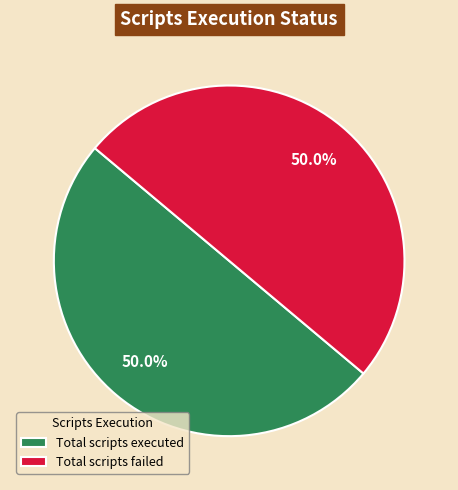

Approximately how many times larger is the value at Total scripts failed compared to Total scripts executed?

1.0